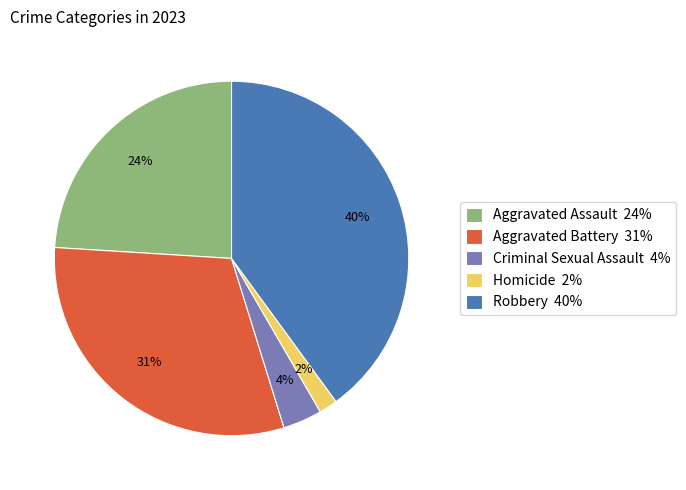

Is there a majority slice in this chart?

No